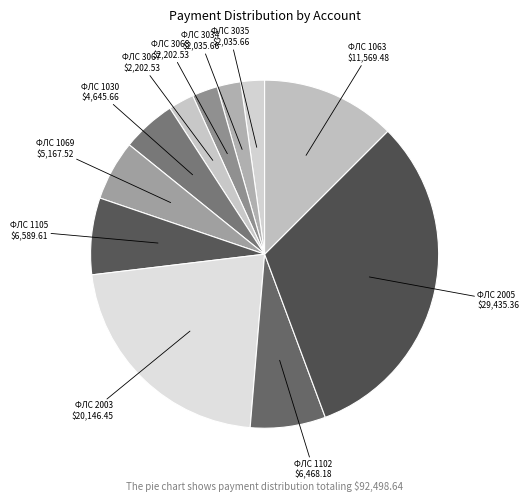

To the nearest percent, what is the average slice percentage?

9%